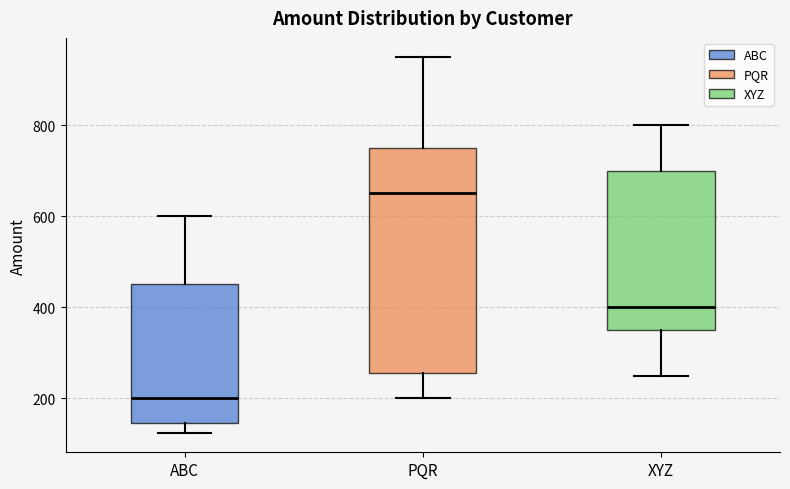

Where is the lower edge of the box for XYZ on the y-axis? The values are not printed on the chart, so give them approximately, as read against the axis.

360